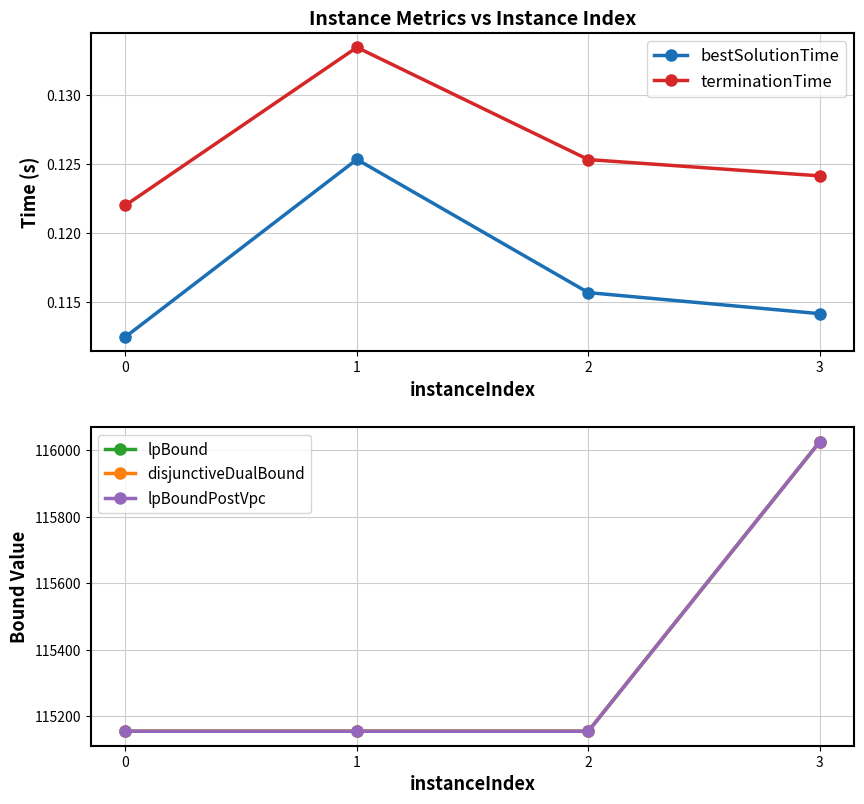

What is the value of the bestSolutionTime point at the 4th from the left?

0.1